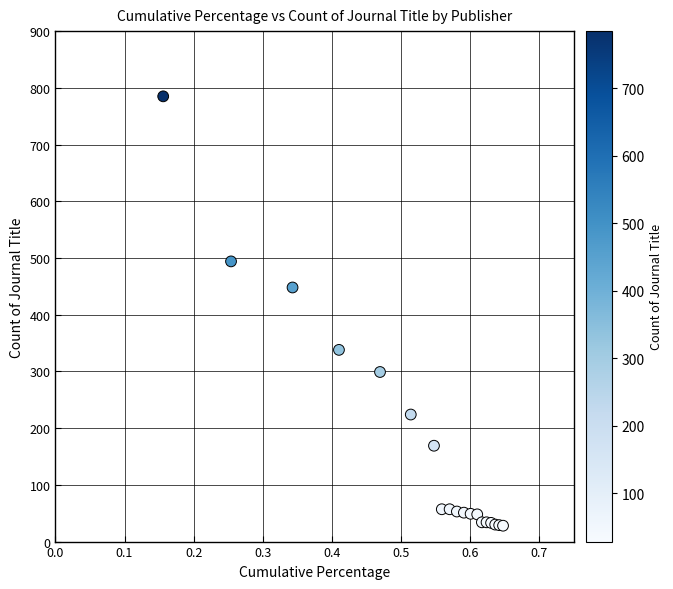

What Y value in the scatter plot is closest to 406?

448